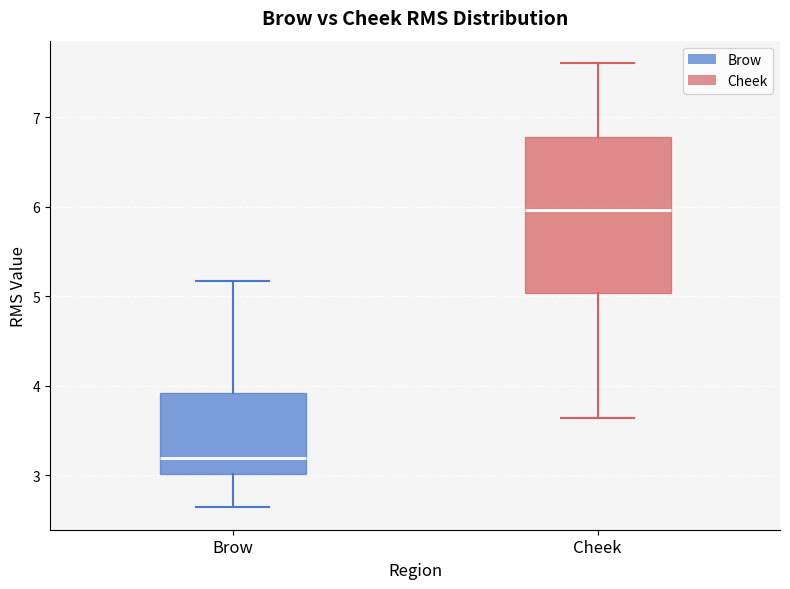

Which box is the tallest, from its lower edge to its upper edge?

Cheek